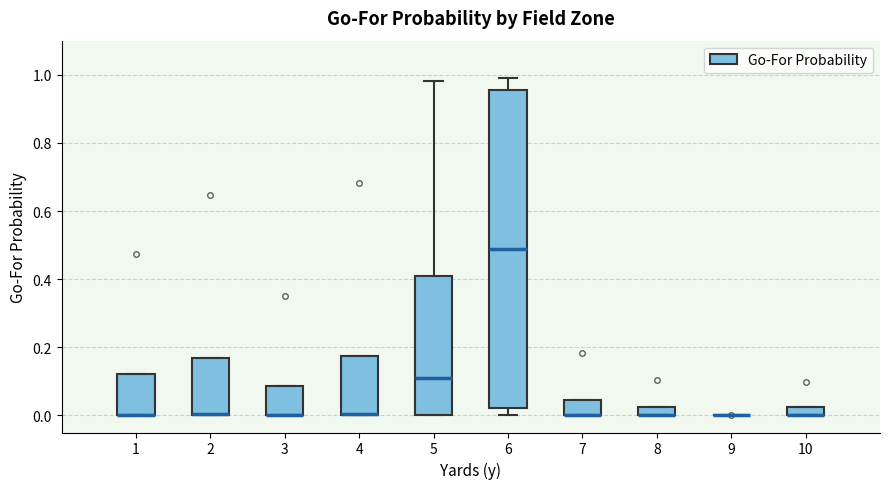

Comparing the boxes themselves (not the whiskers), which one is the tallest?

6